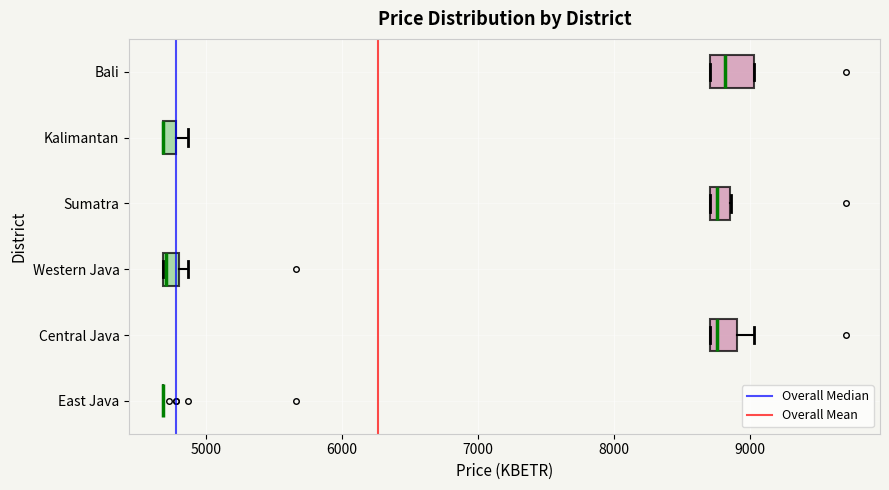

Comparing the boxes themselves (not the whiskers), which one is the widest?

Bali